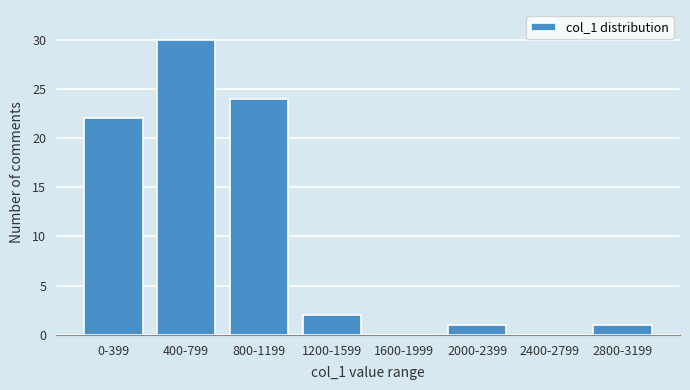

Reading left to right, transcribe all the data shown in this chart.

0-399=22	400-799=30	800-1199=24	1200-1599=2	1600-1999=0	2000-2399=1	2400-2799=0	2800-3199=1